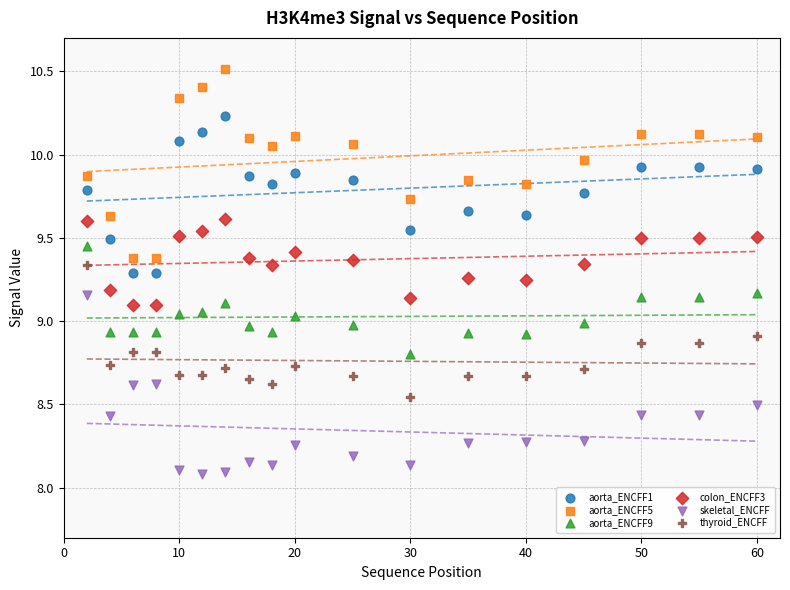

Which series has the largest Y range (max minus min)?

aorta_ENCFF5